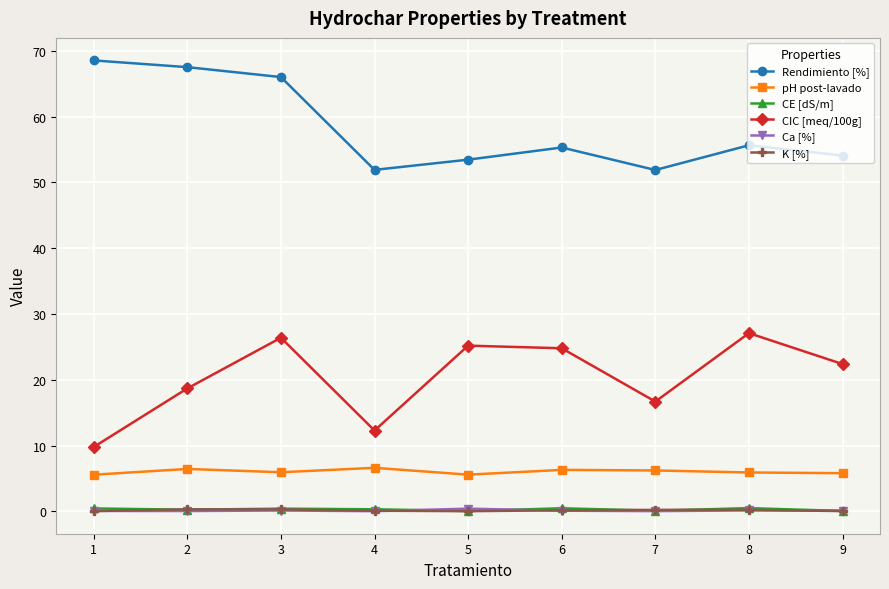

Between 5 and 6, which series saw the biggest shift?

Rendimiento [%]